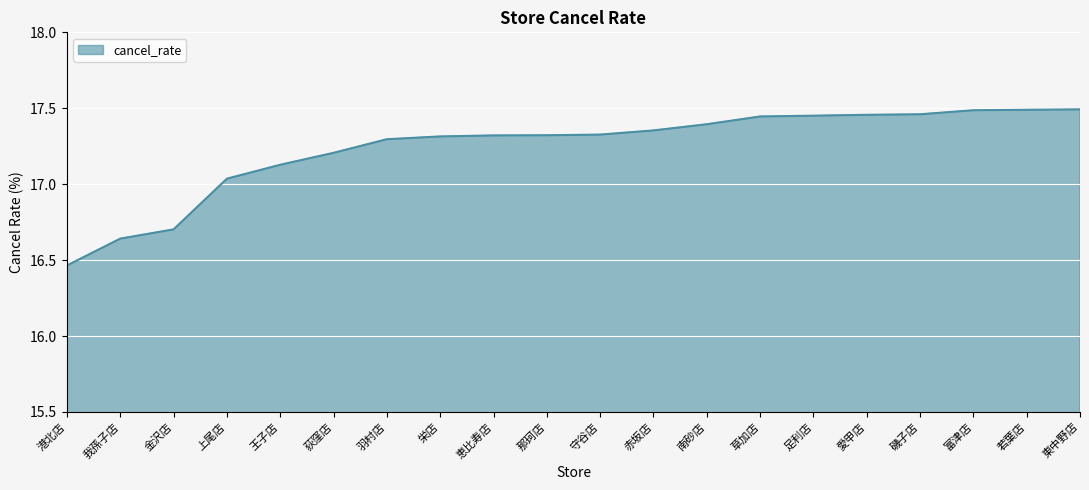

True or false: the data shows 17.5 at 若葉店.

True